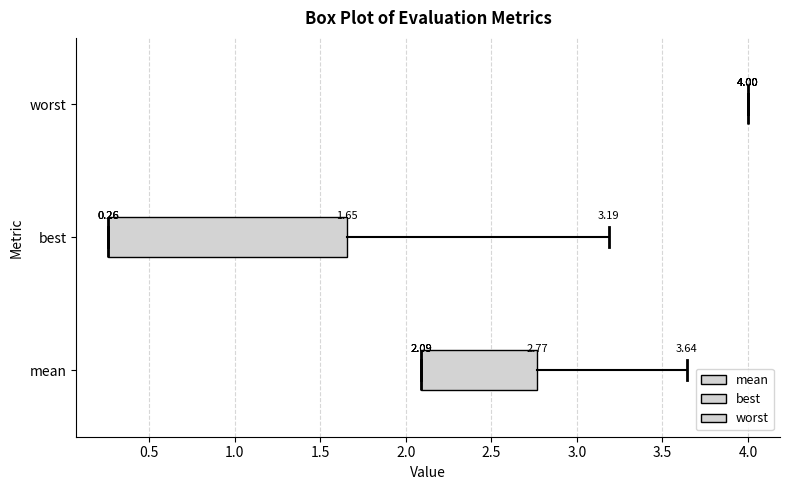

Comparing the boxes themselves (not the whiskers), which one is the widest?

best